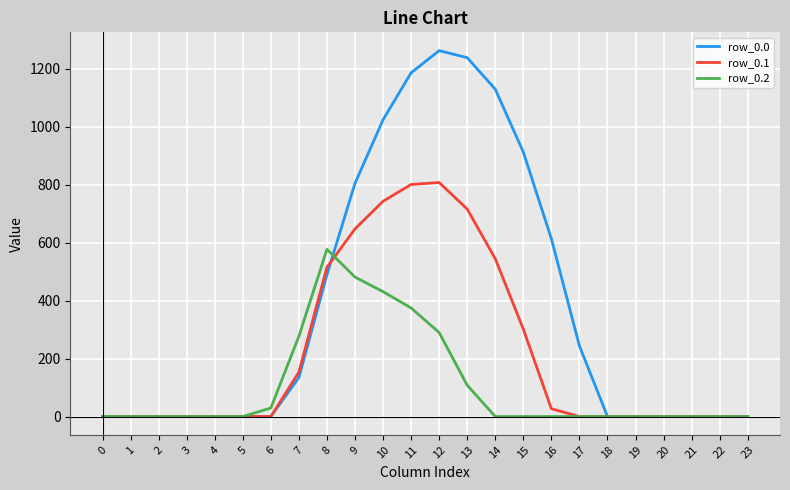

Is this an area chart (filled region under the line)?

No